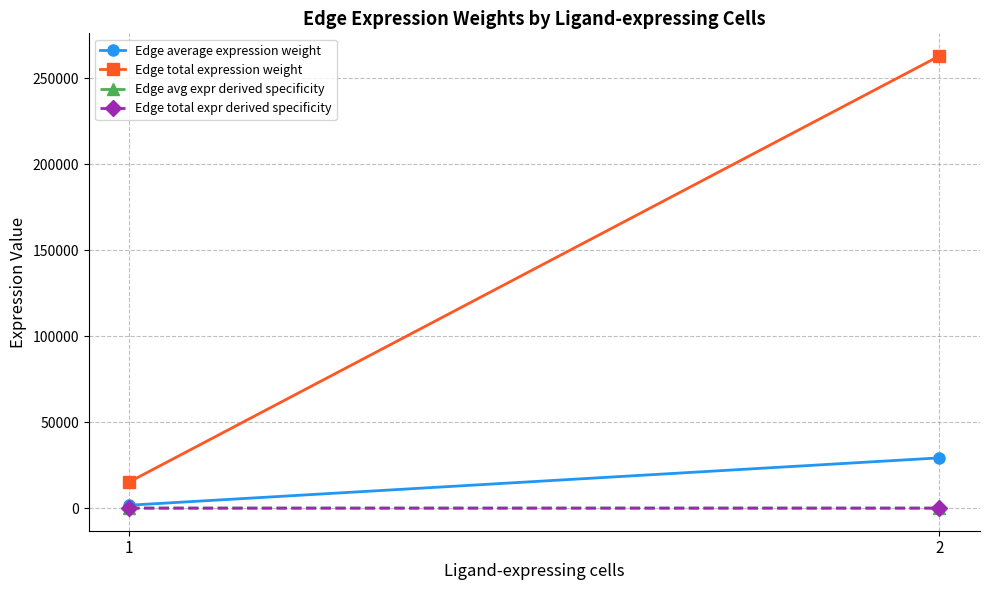

How many values in the Edge average expression weight series are below 29215?

1